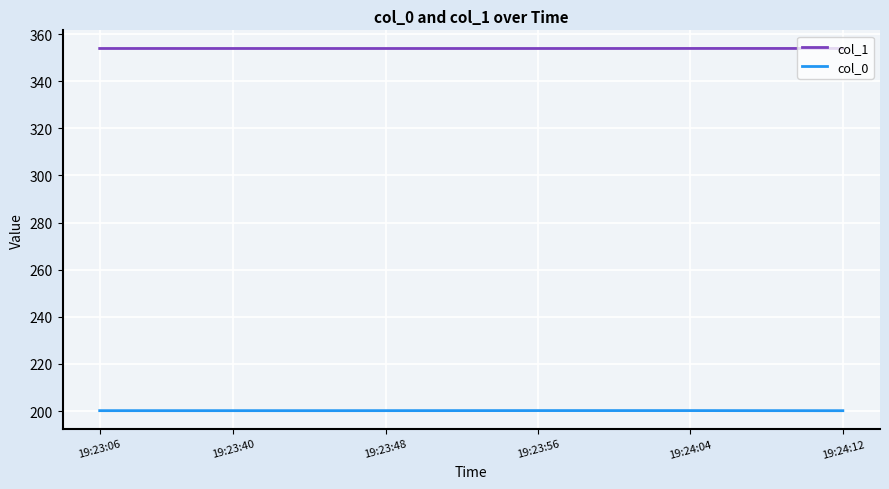

What is the smallest value displayed?

200.1